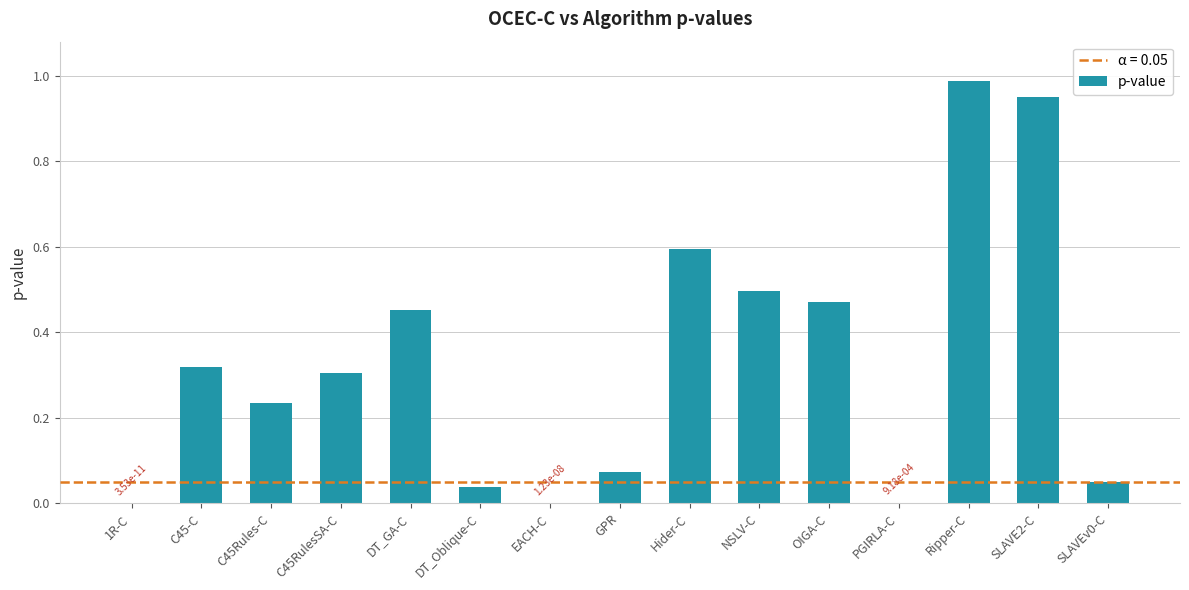

What is the sum of all values?

5.0